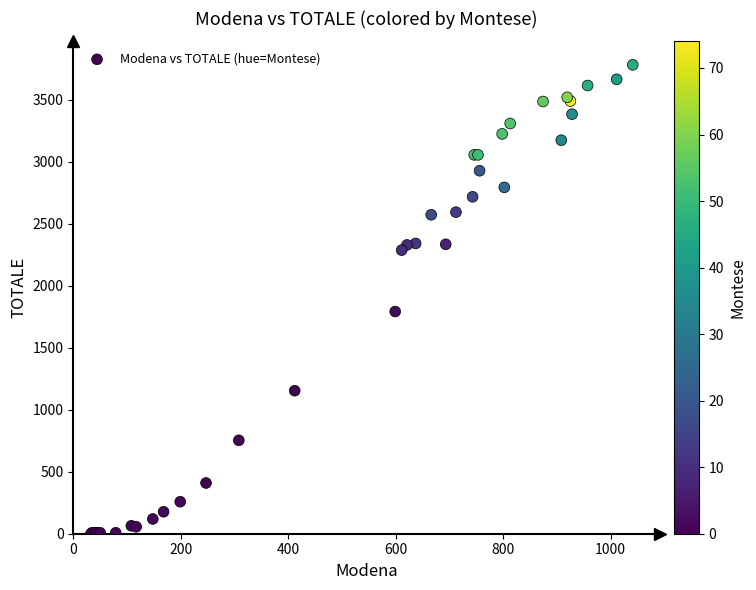

What Y value in the scatter plot is closest to 1890?

1791